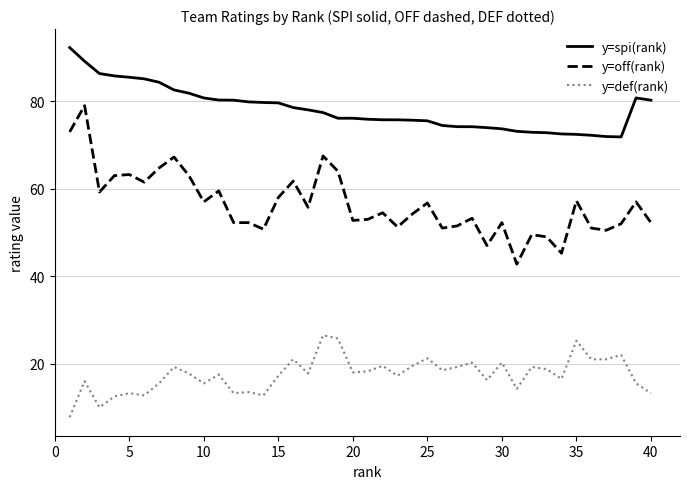

True or false: y=def(rank) and y=off(rank) intersect in this chart.

False